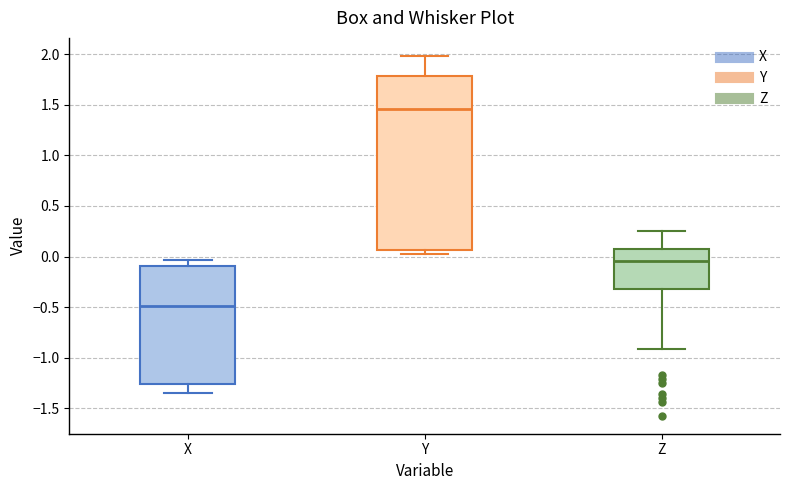

Reading left to right, transcribe this box plot: for each box, give where its median line is, the range the box spans, and where its two whiskers end, as read against the y-axis. The values are not printed on the chart, so give them approximately, as read against the axis.

X: median -0.50, box -1.25 to -0.10, whiskers -1.35 to -0.05
Y: median 1.45, box 0.05 to 1.80, whiskers 0.00 to 2.00
Z: median -0.05, box -0.30 to 0.10, whiskers -0.90 to 0.25